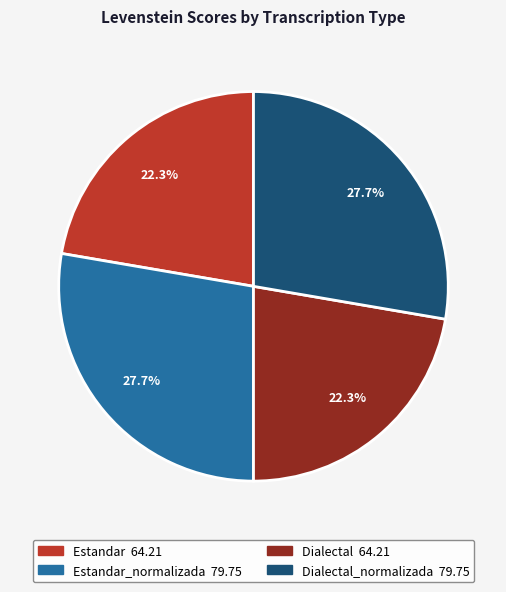

What percentage is NOT represented by Dialectal_normalizada 79.75?

72.3%